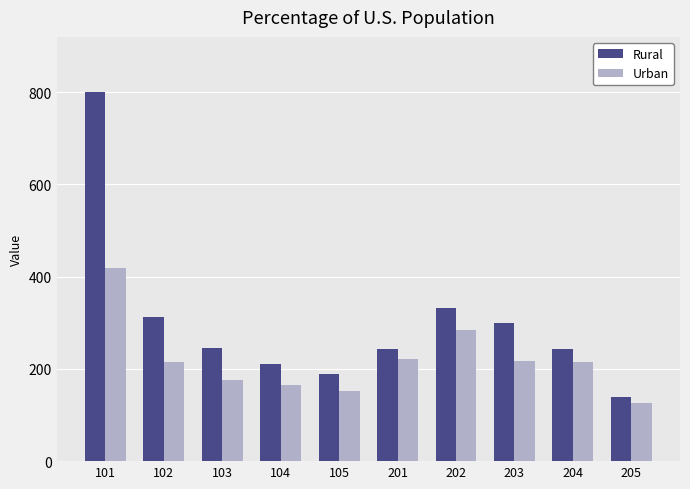

Are the bars grouped side by side (vs. stacked)?

Yes